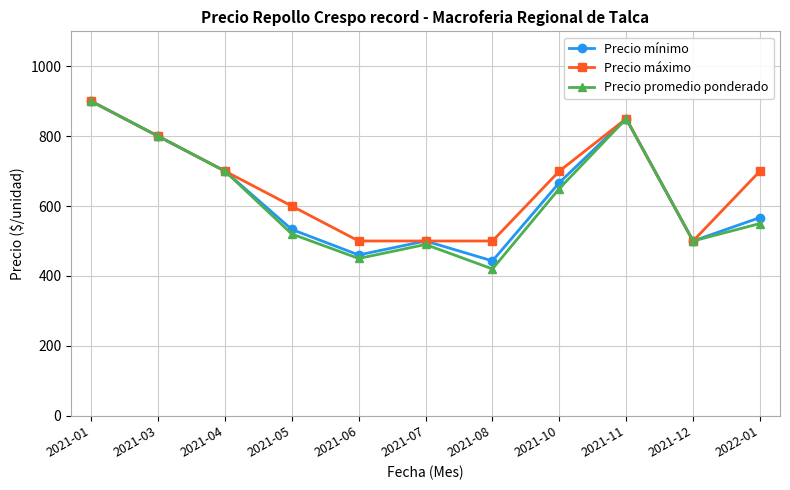

Is the value of Precio mínimo at 2021-11 greater than the value of Precio promedio ponderado at 2021-06?

Yes